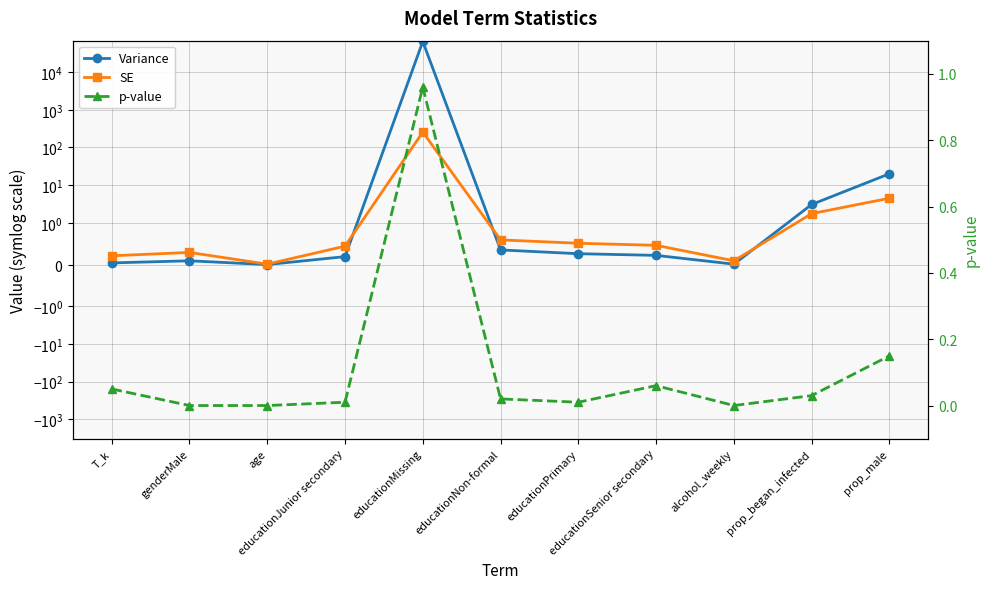

In SE, how many points are lower than both neighbors (excluding endpoints)?

2